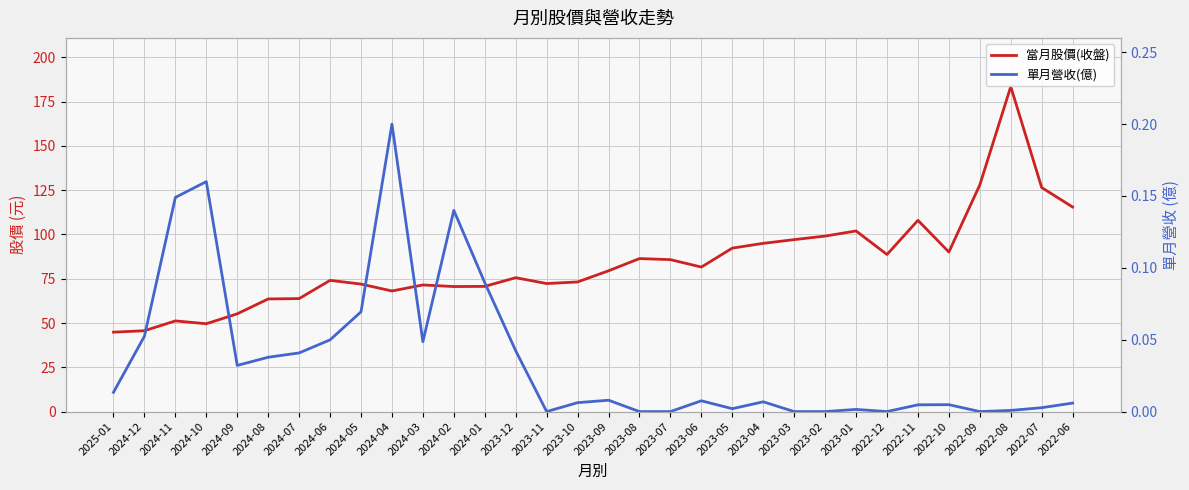

What is the label of the 8th point from the left?

2024-06